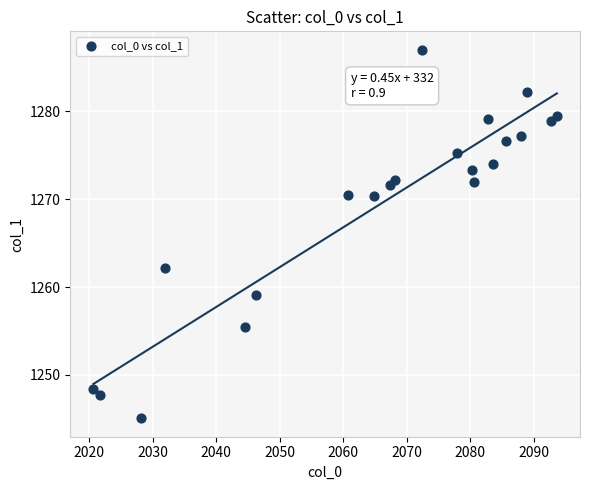

What Y value in the scatter plot is closest to 1266?

1262.2